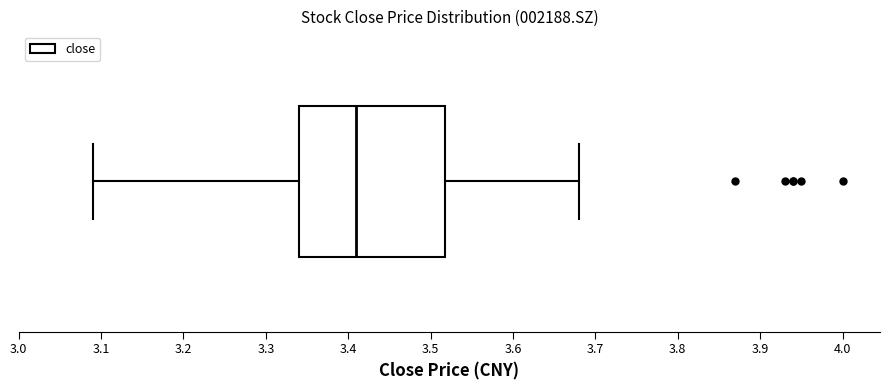

Transcribe this box plot: give where the median line is, the range the box spans, and where the two whiskers end, as read against the x-axis. The values are not printed on the chart, so give them approximately, as read against the axis.

median 3.41, box 3.34 to 3.52, whiskers 3.09 to 3.68